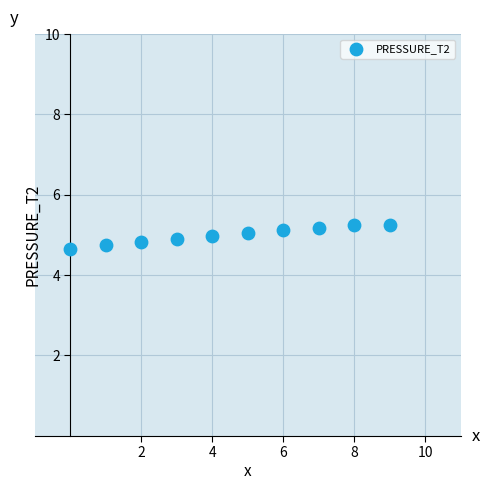

What is the range of Y values (max minus min)?

0.6